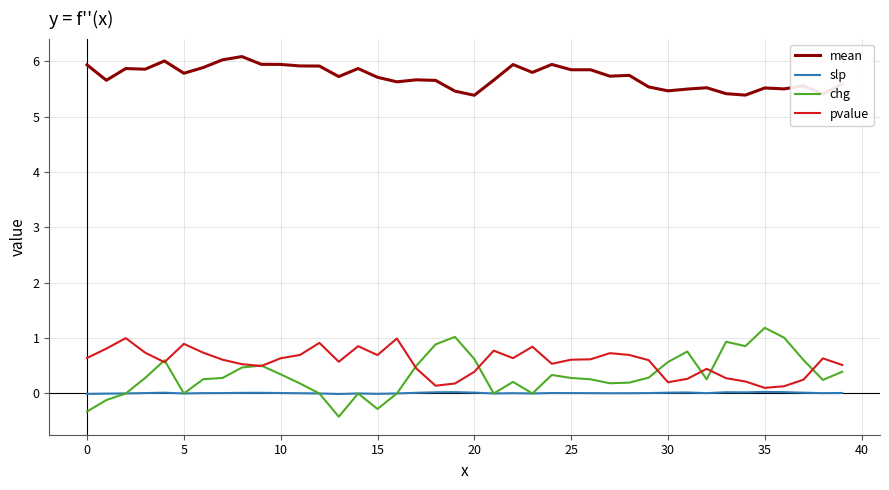

Which series has the largest total across all categories?

mean